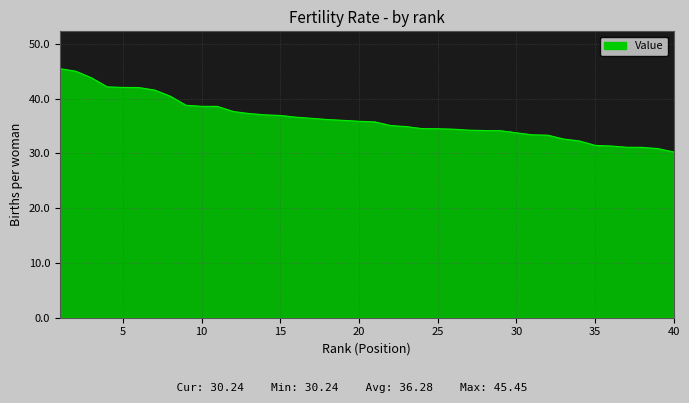

What is the difference between the maximum and minimum values?

15.2